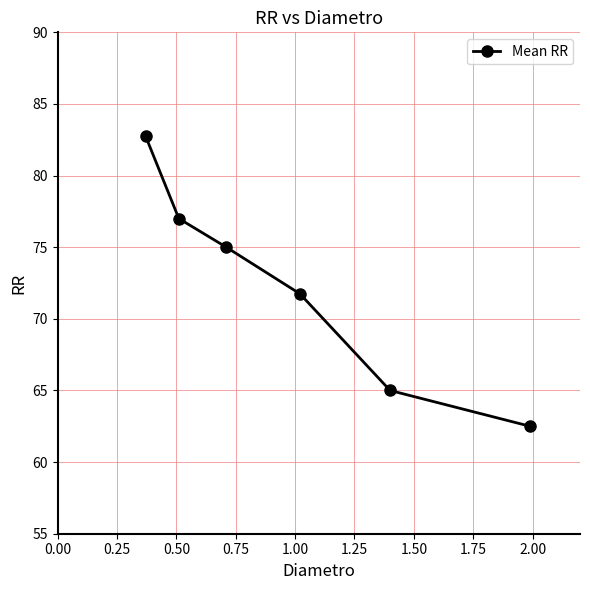

What is the maximum value shown in the chart?

82.8